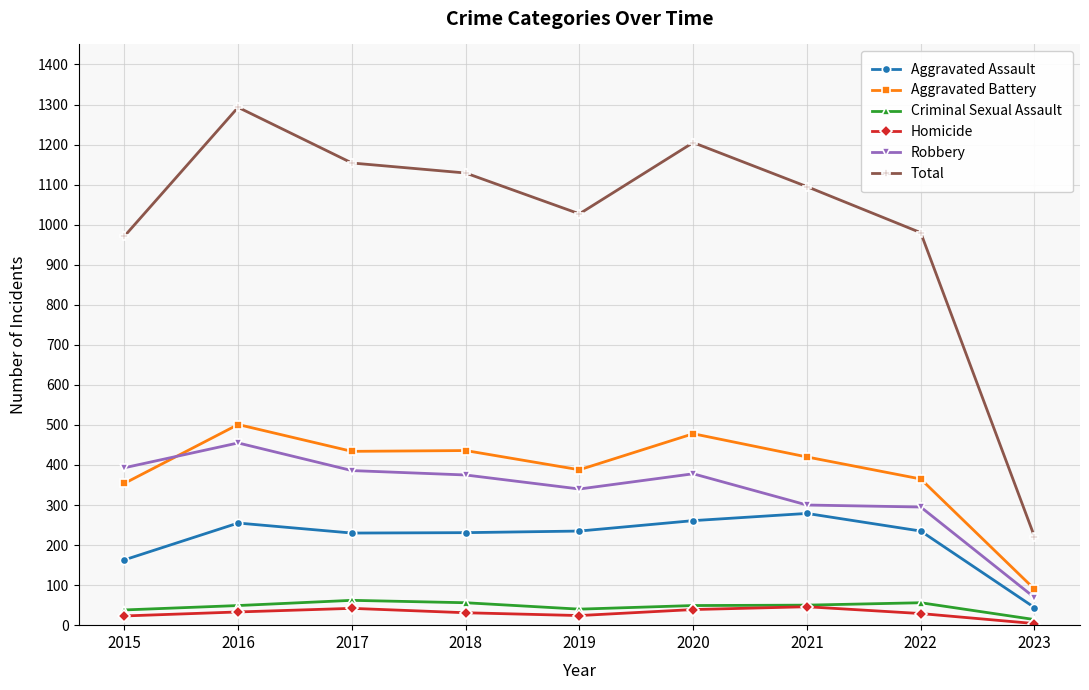

True or false: Criminal Sexual Assault and Robbery cross at least once.

False